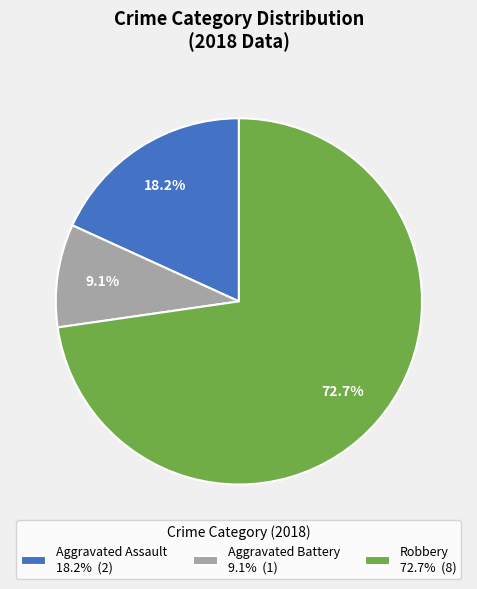

Approximately how many times larger is the value at Aggravated Battery 9.1% (1) compared to Aggravated Assault 18.2% (2)?

0.5